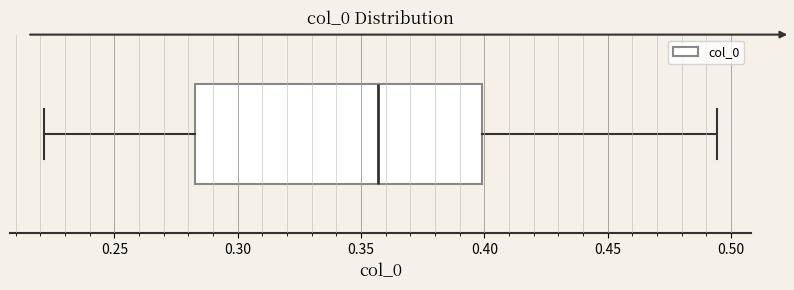

Read this box plot against the x-axis: the position of the median line, the range covered by the box, and the ends of both whiskers. The values are not printed on the chart, so give them approximately, as read against the axis.

median 0.355, box 0.285 to 0.400, whiskers 0.220 to 0.495